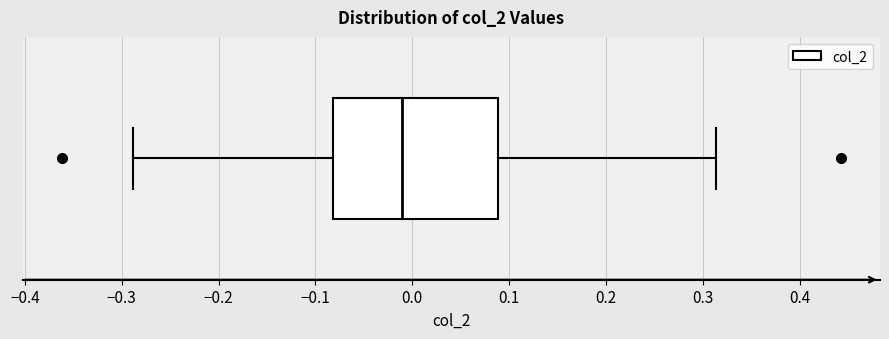

Transcribe this box plot: give where the median line is, the range the box spans, and where the two whiskers end, as read against the x-axis. The values are not printed on the chart, so give them approximately, as read against the axis.

median -0.01, box -0.08 to 0.09, whiskers -0.29 to 0.31